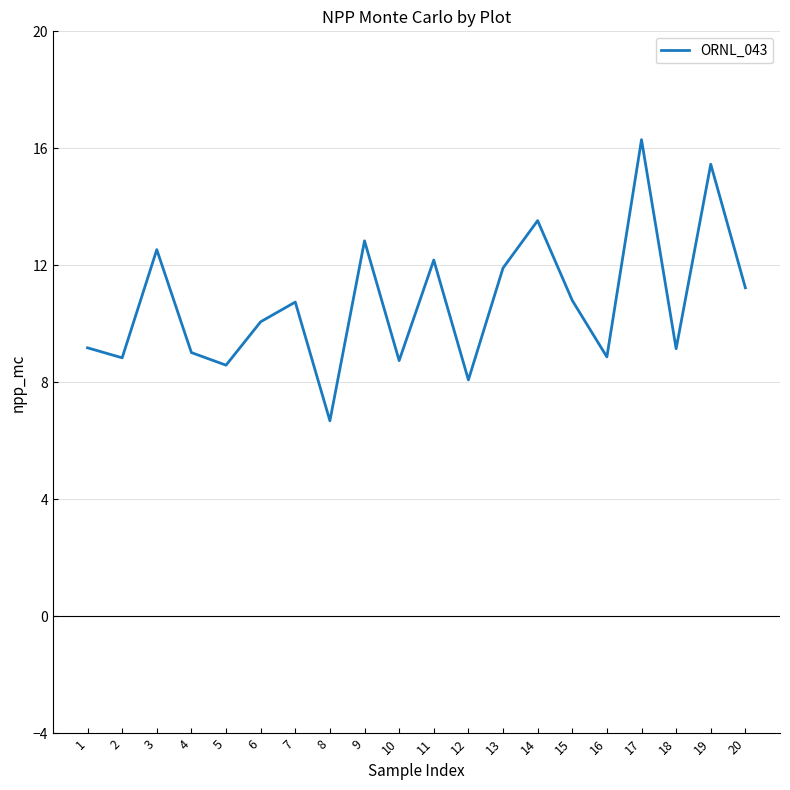

What is the change in value from 6 to 19?

+5.4